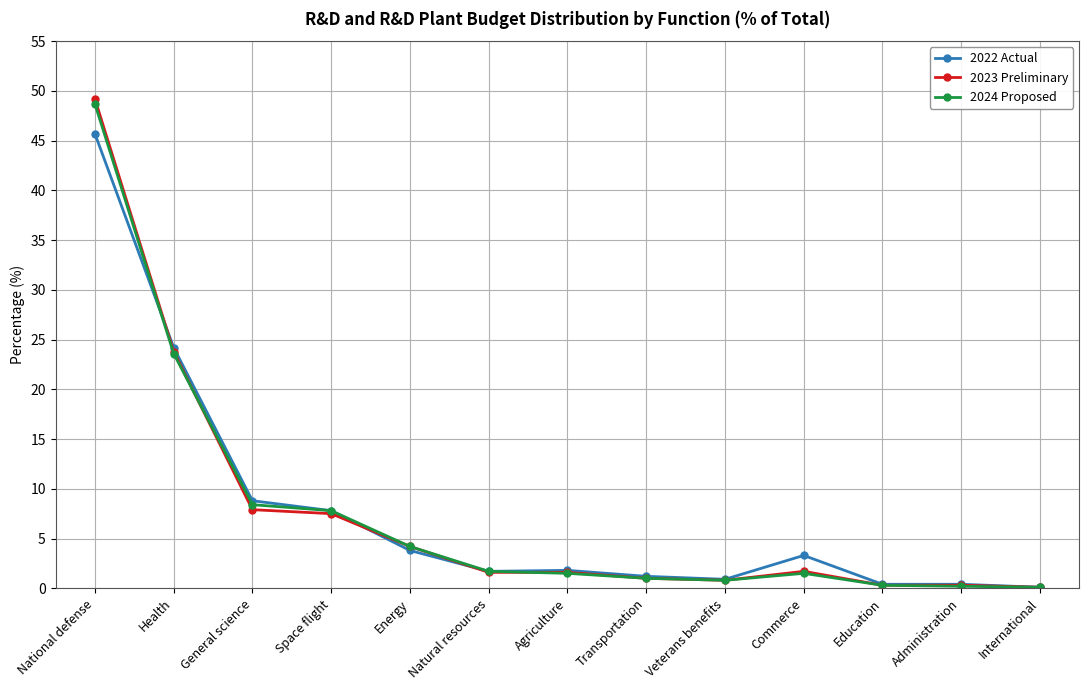

At which label is 2023 Preliminary closest to 24?

Health